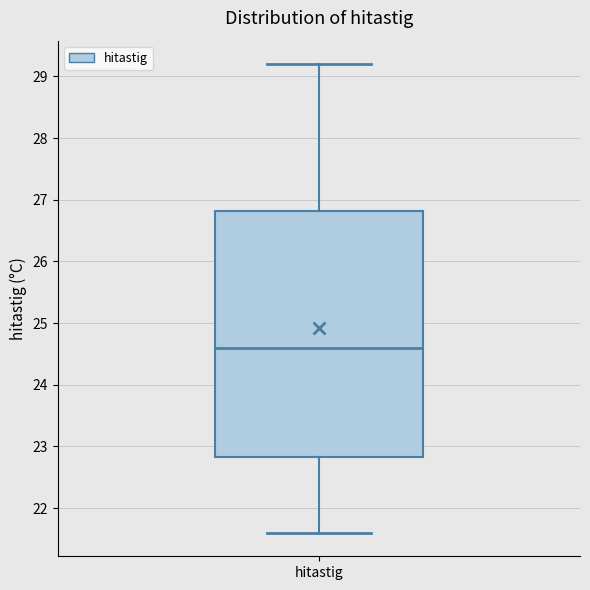

Read this box plot against the y-axis: the position of the median line, the range covered by the box, and the ends of both whiskers. The values are not printed on the chart, so give them approximately, as read against the axis.

median 24.6, box 22.8 to 26.8, whiskers 21.6 to 29.2